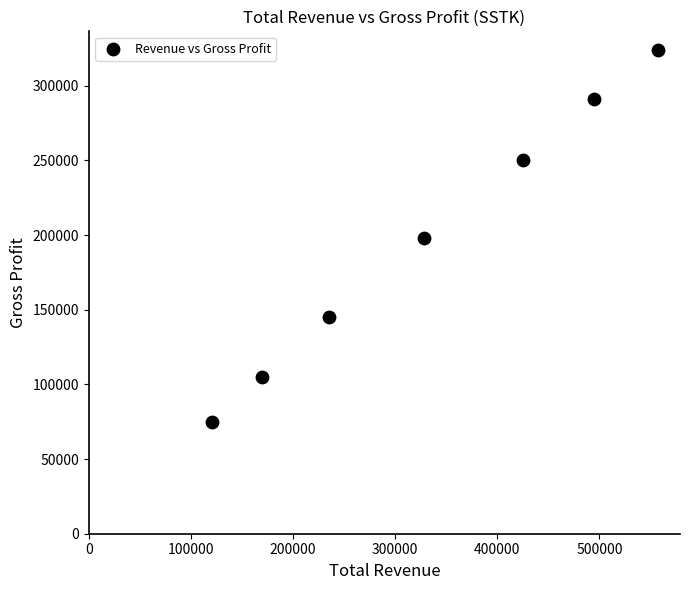

What is the range of X values (max minus min)?

436800